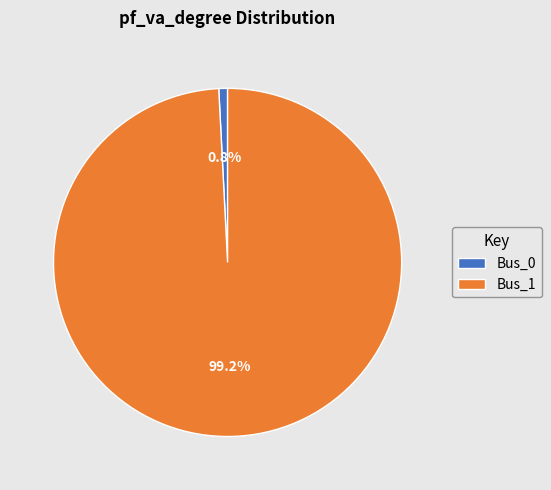

Rank the categories by value from highest to lowest.

Bus_1, Bus_0